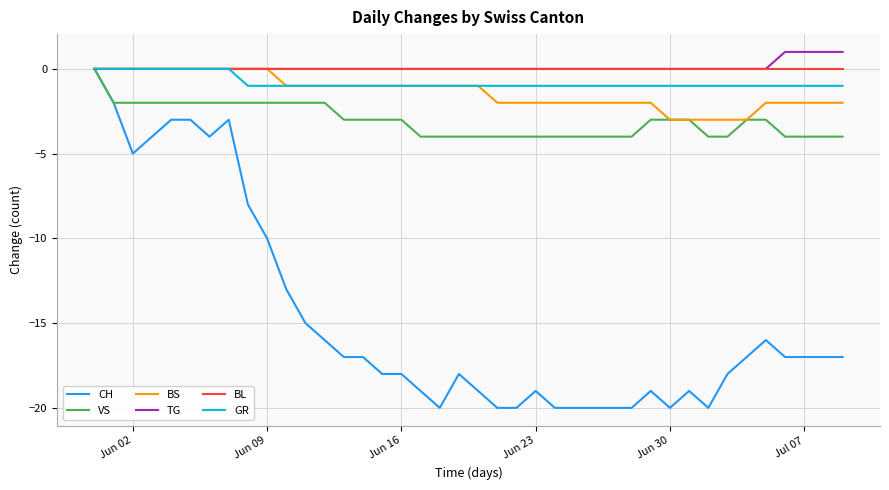

What is the lowest value of the GR series?

-1